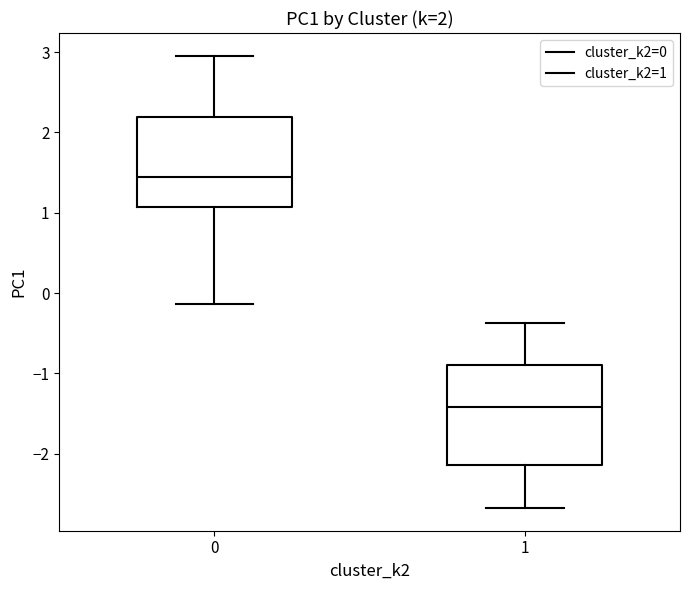

Comparing the boxes themselves (not the whiskers), which one is the tallest?

1